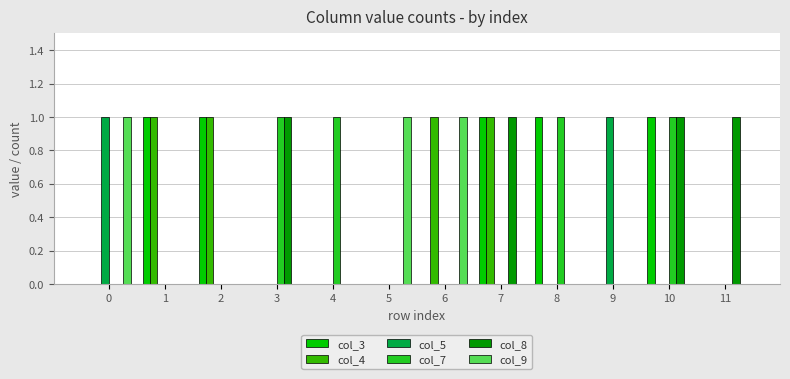

How many groups of bars are there?

12